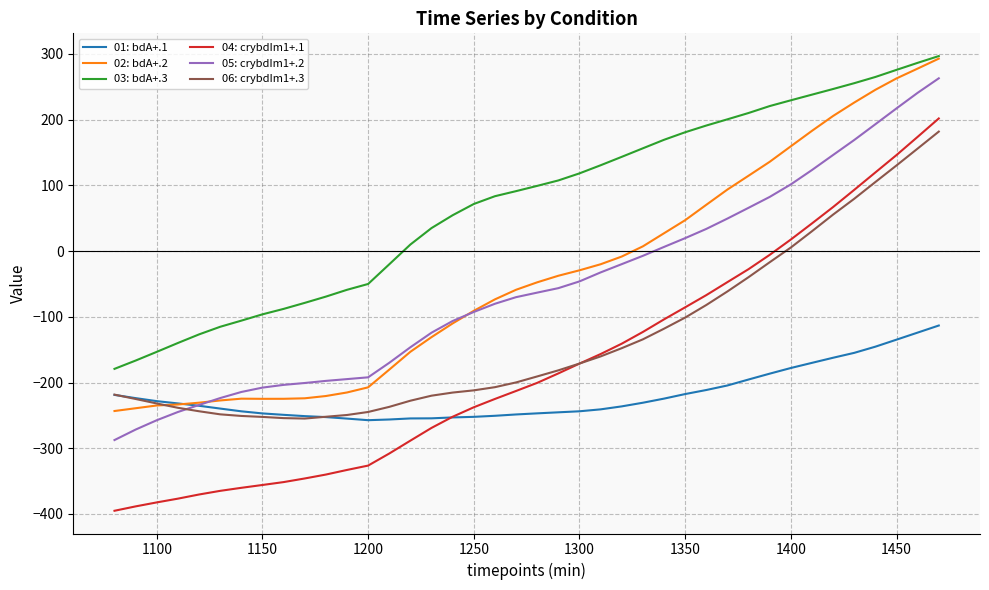

What is the maximum value for 02: bdA+.2?

292.9